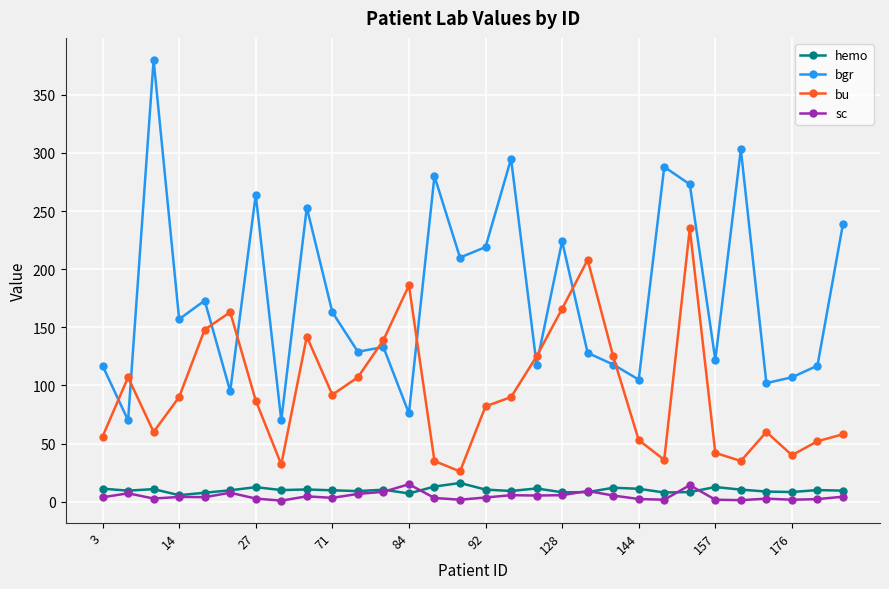

How many categories are shown in the chart?

30